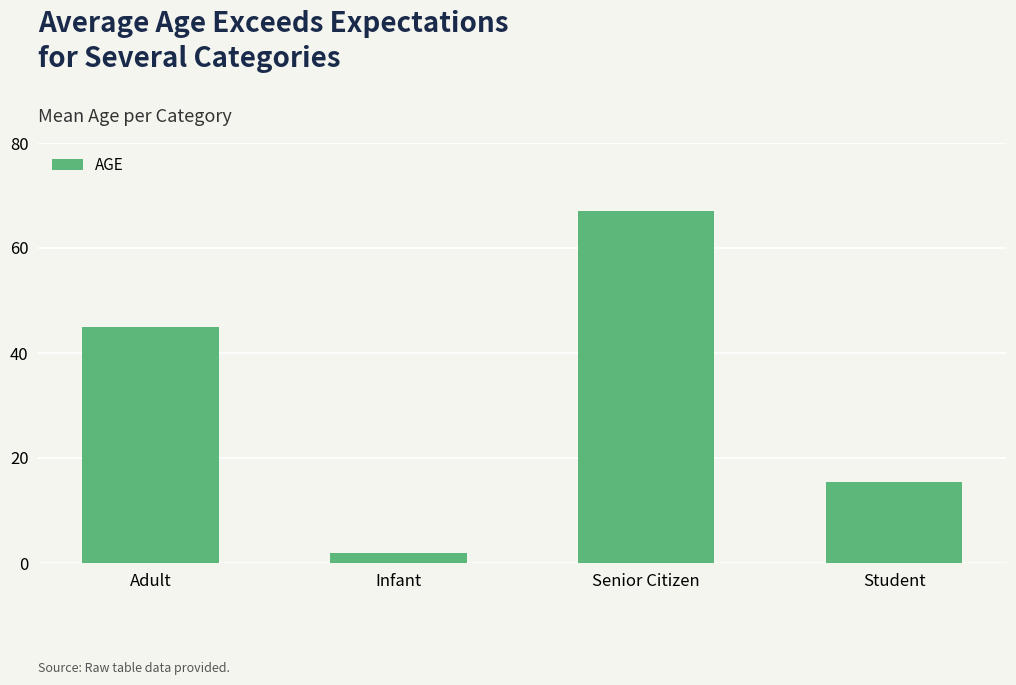

Reading left to right, what are all the values shown in this chart?

45.0	2.0	67.0	15.5